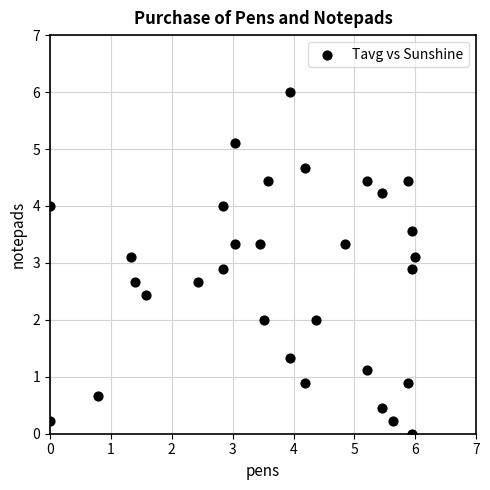

What is the range of Y values (max minus min)?

6.0